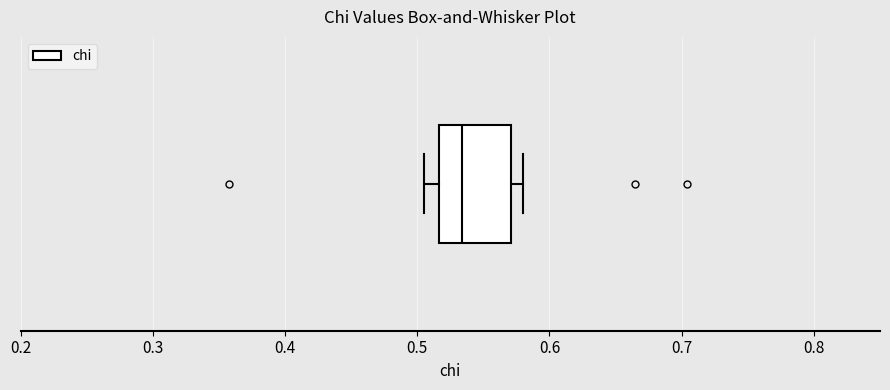

Transcribe this box plot: give where the median line is, the range the box spans, and where the two whiskers end, as read against the x-axis. The values are not printed on the chart, so give them approximately, as read against the axis.

median 0.53, box 0.52 to 0.57, whiskers 0.51 to 0.58